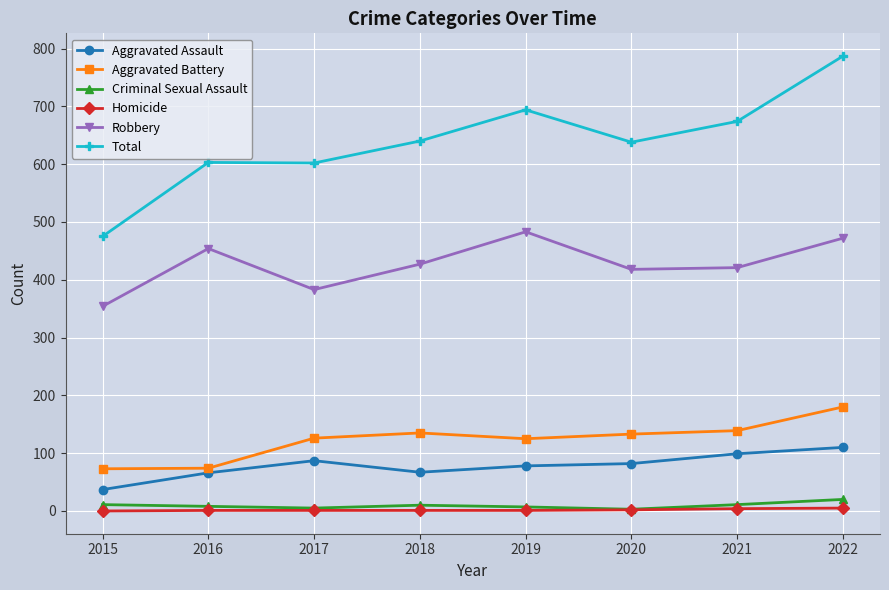

What is the total value across all series at 2017?

1204